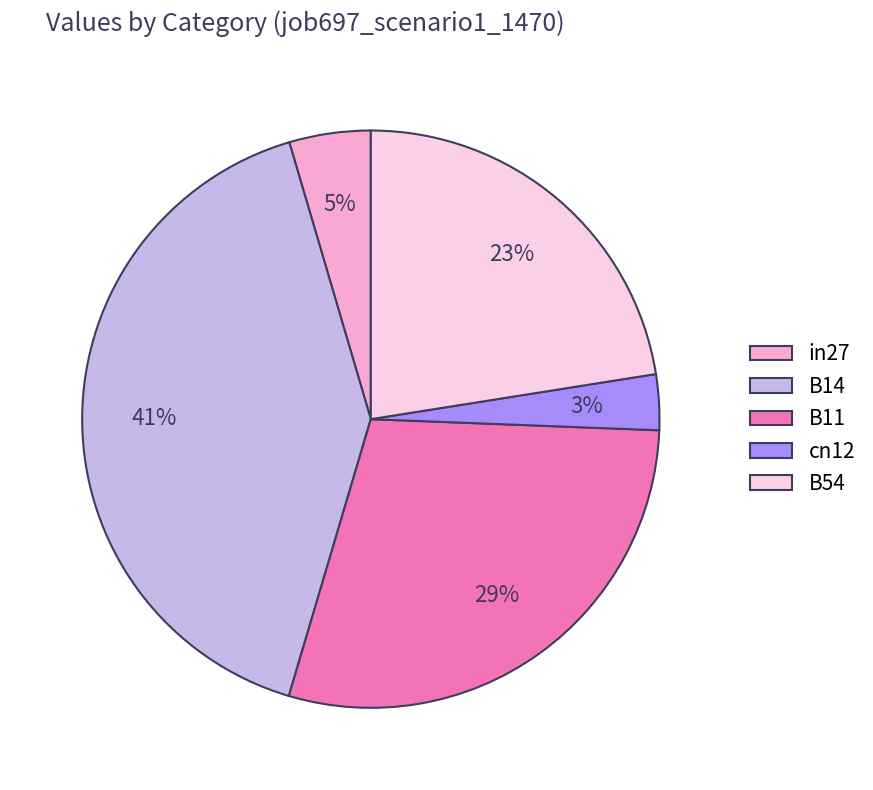

Count the number of slices in the pie.

5